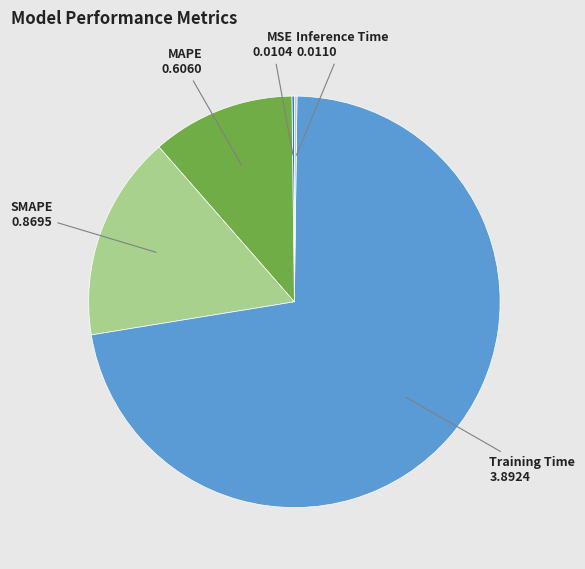

Which category has the biggest portion of the pie?

Training Time